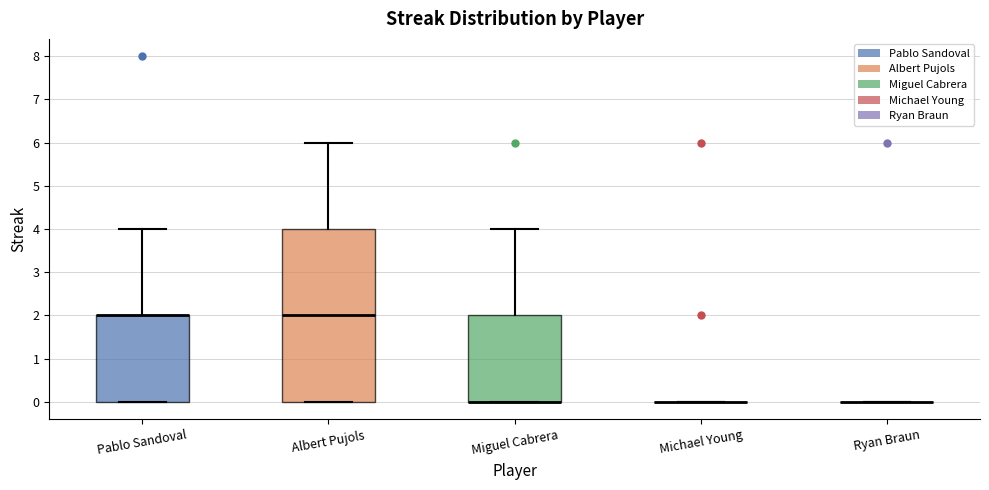

Reading left to right, transcribe this box plot: for each box, give where its median line is, the range the box spans, and where its two whiskers end, as read against the y-axis. The values are not printed on the chart, so give them approximately, as read against the axis.

Pablo Sandoval: median 2 (drawn on the box's upper edge), box 0 to 2, whiskers 0 to 4
Albert Pujols: median 2, box 0 to 4, whiskers 0 to 6
Miguel Cabrera: median 0 (drawn on the box's lower edge), box 0 to 2, whiskers 0 to 4
Michael Young: box collapsed to a line at 0, whiskers 0 to 0
Ryan Braun: box collapsed to a line at 0, whiskers 0 to 0